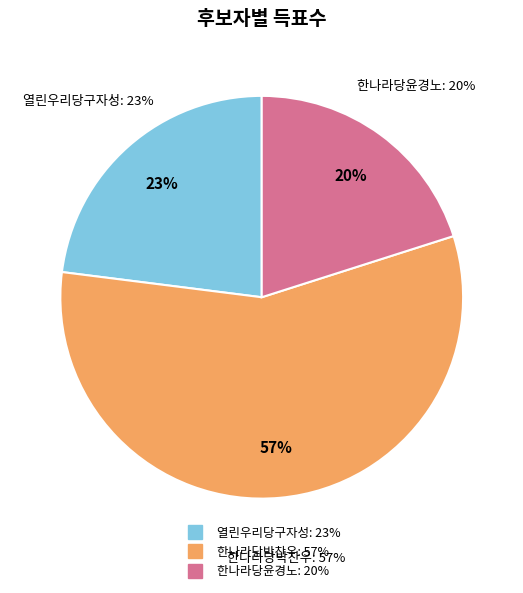

Which category has the smallest portion of the pie?

한나라당윤경노